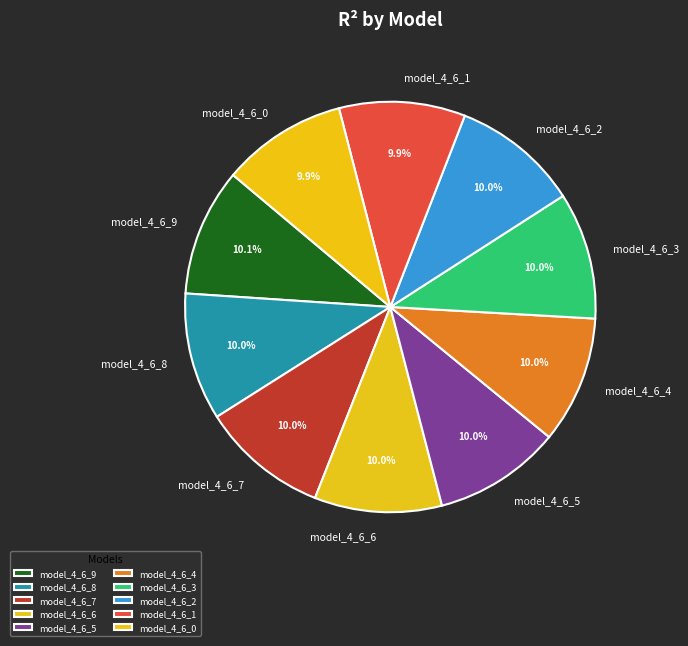

Is there any slice that represents more than half of the pie?

No